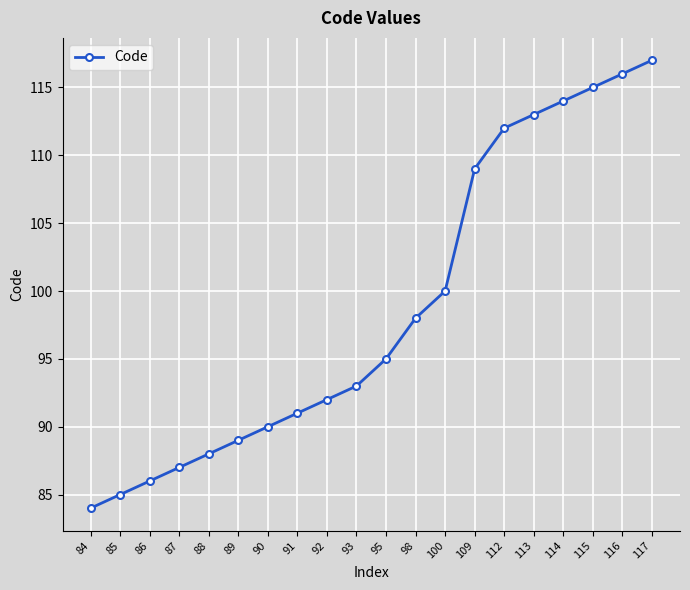

What is the difference between the second highest and second lowest values?

31